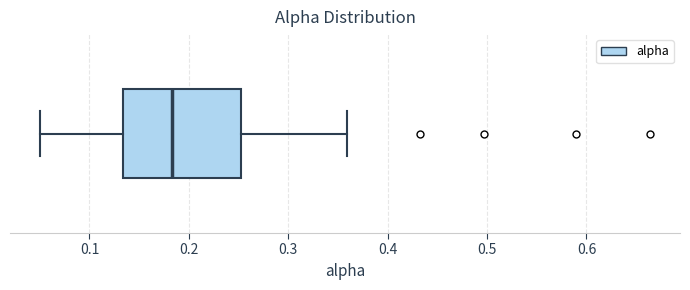

Transcribe this box plot: give where the median line is, the range the box spans, and where the two whiskers end, as read against the x-axis. The values are not printed on the chart, so give them approximately, as read against the axis.

median 0.18, box 0.13 to 0.25, whiskers 0.05 to 0.36